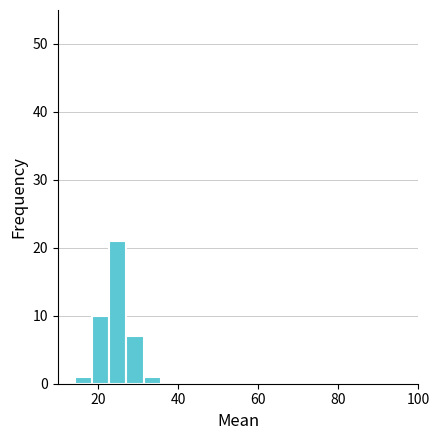

Read against the x-axis, roughly where is the centre of the tallest bar?

26